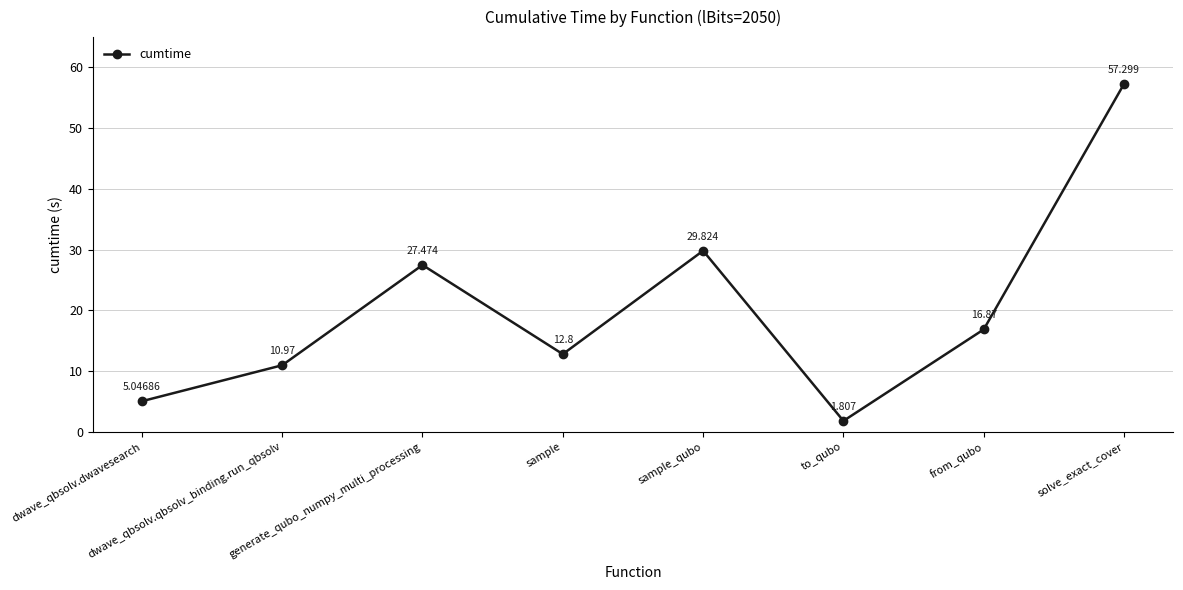

What is the label of the 3rd point from the left?

generate_qubo_numpy_multi_processing